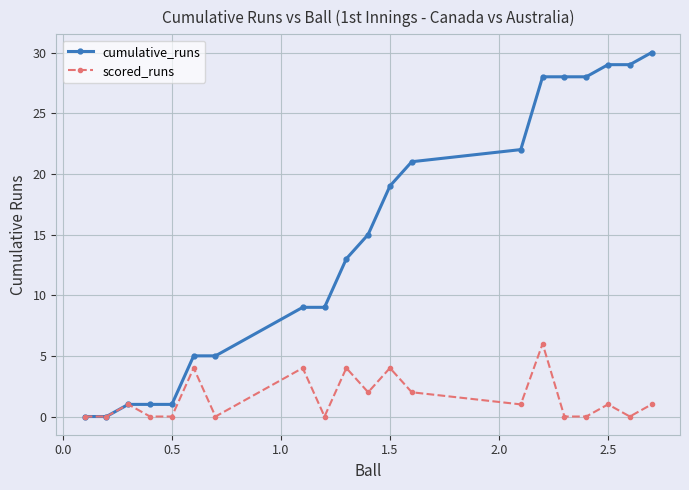

List the series in order of their overall mean, highest first.

cumulative_runs, scored_runs